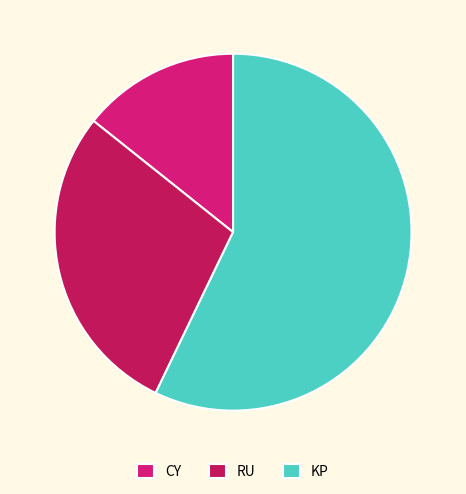

Count the number of slices in the pie.

3